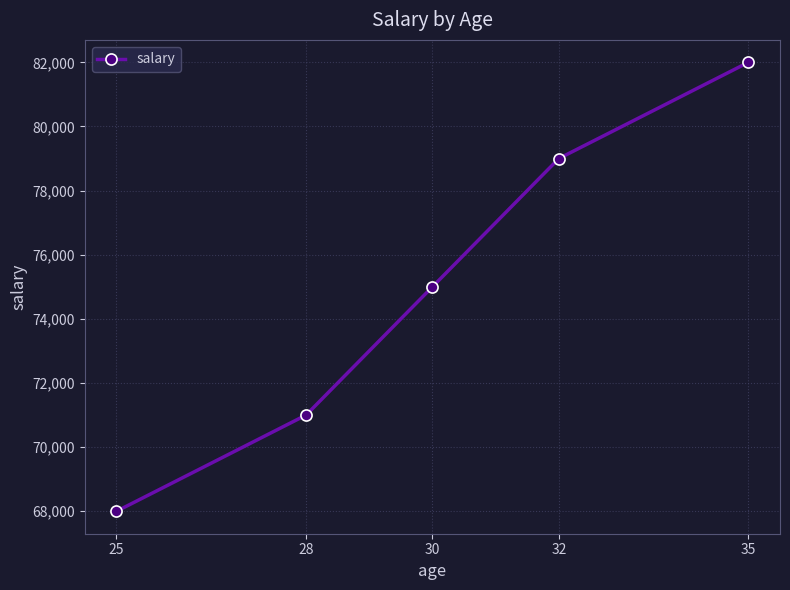

Count the values in the range 71000 to 79000.

3